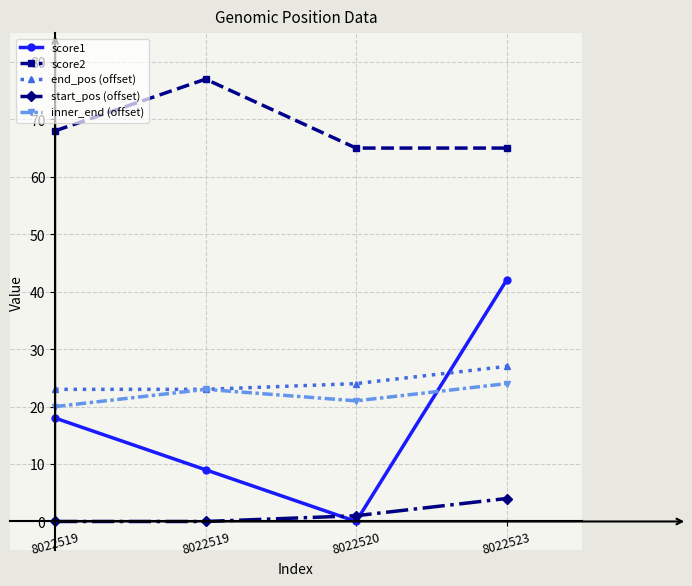

How many lines are shown in the chart?

5